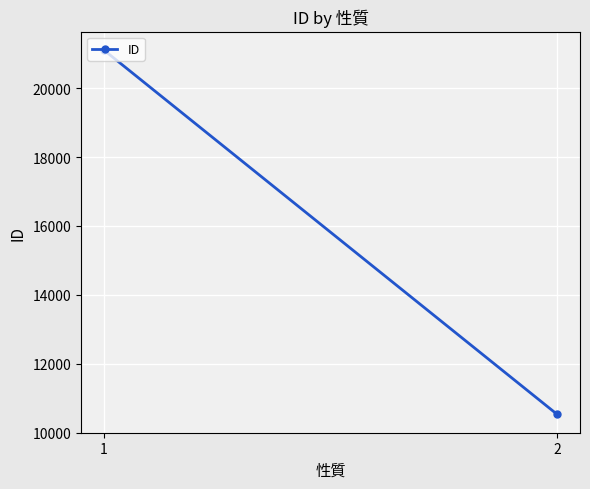

Reading left to right, what are all the values shown in this chart?

2=10524	1=21110